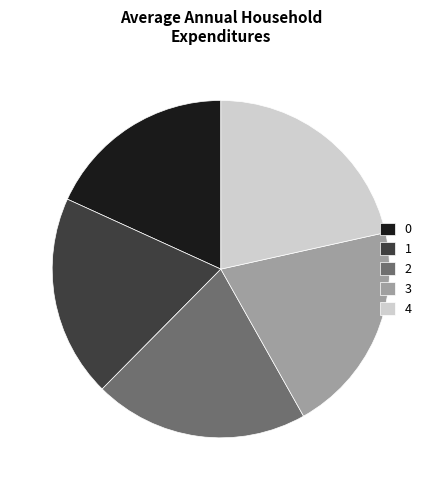

The 4 slice represents 7% of the pie. True or false?

False